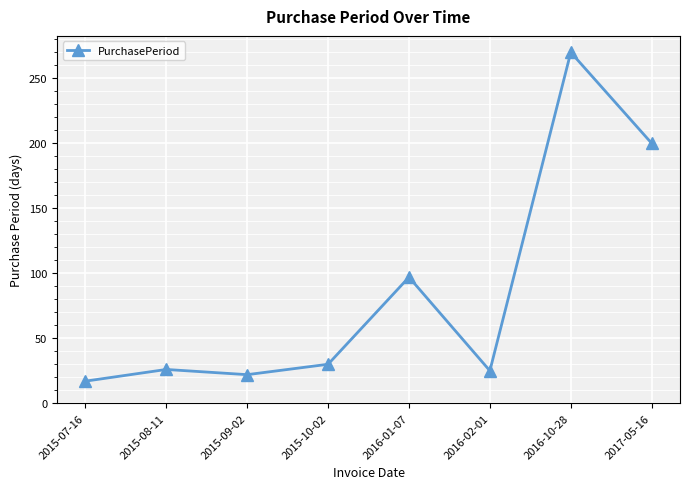

Which has a higher value, 2015-08-11 or 2015-07-16?

2015-08-11